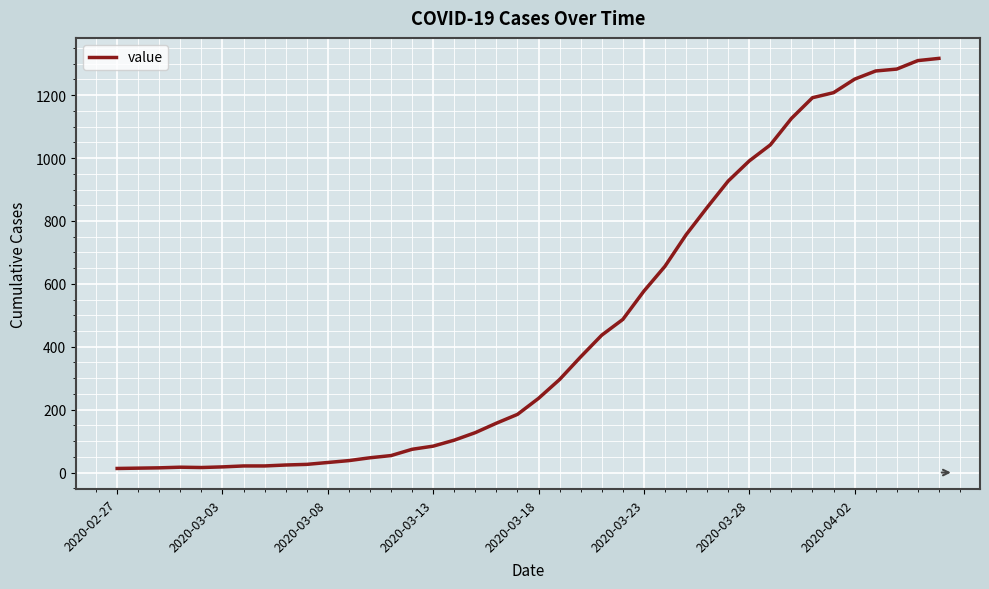

Reading left to right, extract all data points from this chart.

13	14	15	17	16	18	21	21	24	26	32	38	47	54	74	84	103	127	157	185	236	296	368	437	487	577	656	756	843	927	991	1042	1126	1192	1208	1251	1277	1283	1310	1317